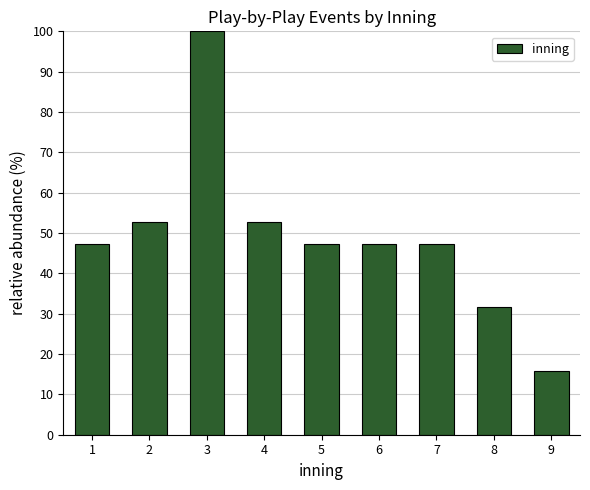

Reading left to right, list all the values displayed in this chart.

47.4	52.6	100.0	52.6	47.4	47.4	47.4	31.6	15.8